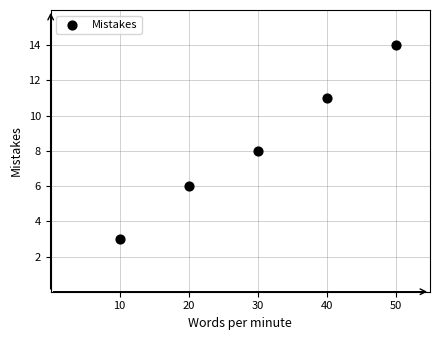

What is the range of X values (max minus min)?

40